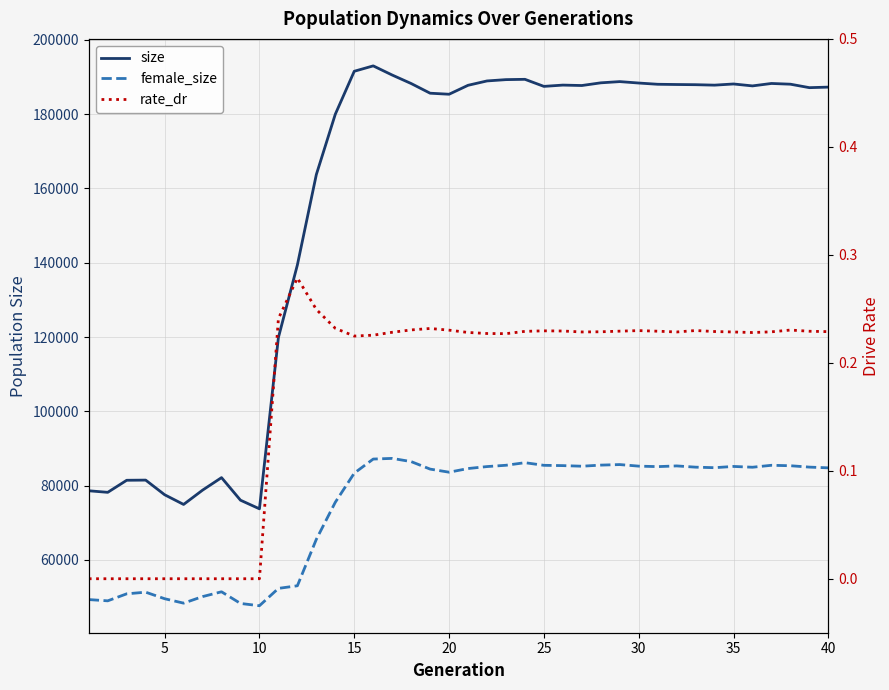

How many data points in rate_dr are above 0?

30